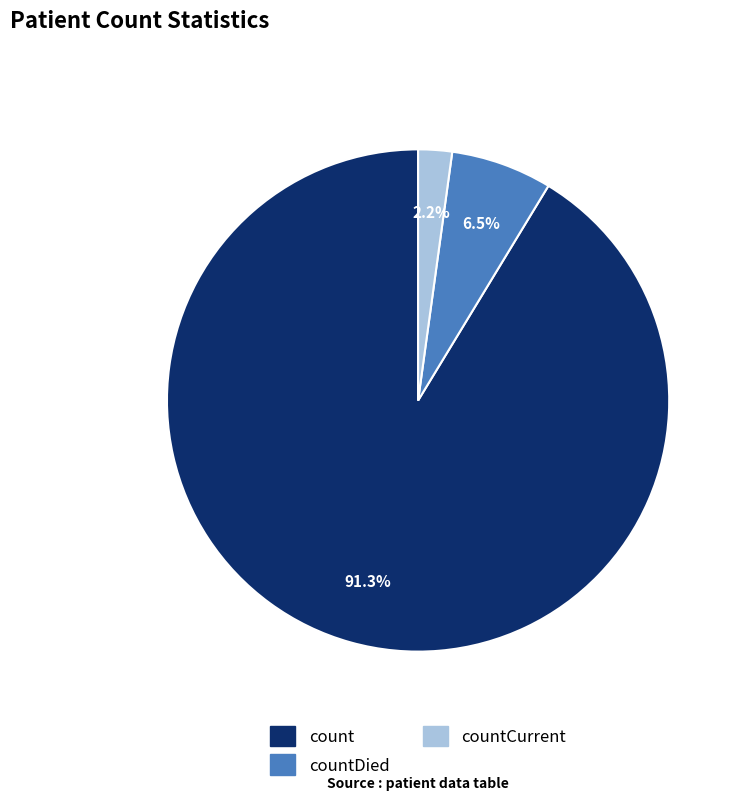

Does any single category account for the majority?

Yes